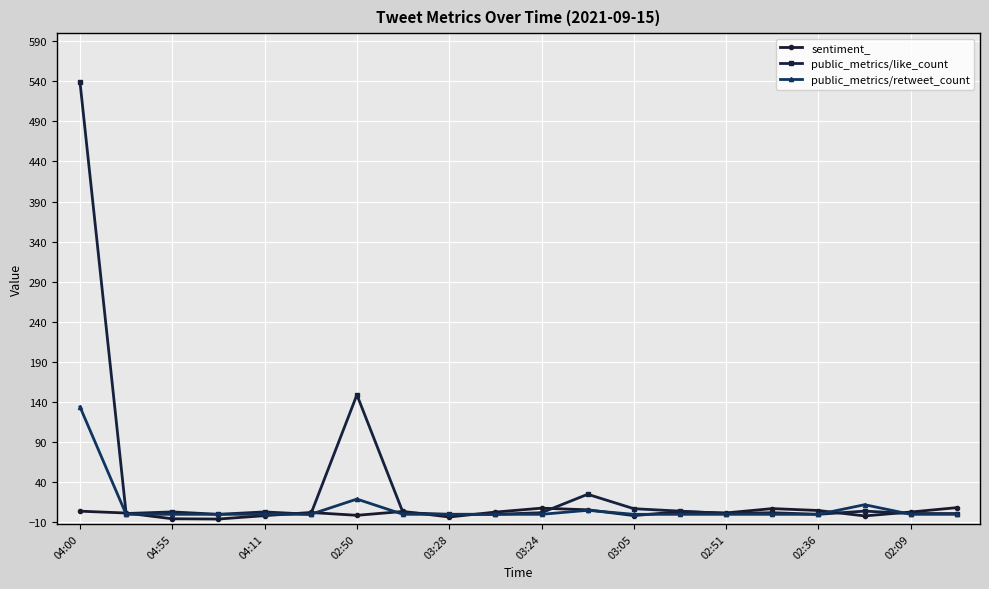

Does the chart display data point markers on the line(s)?

Yes